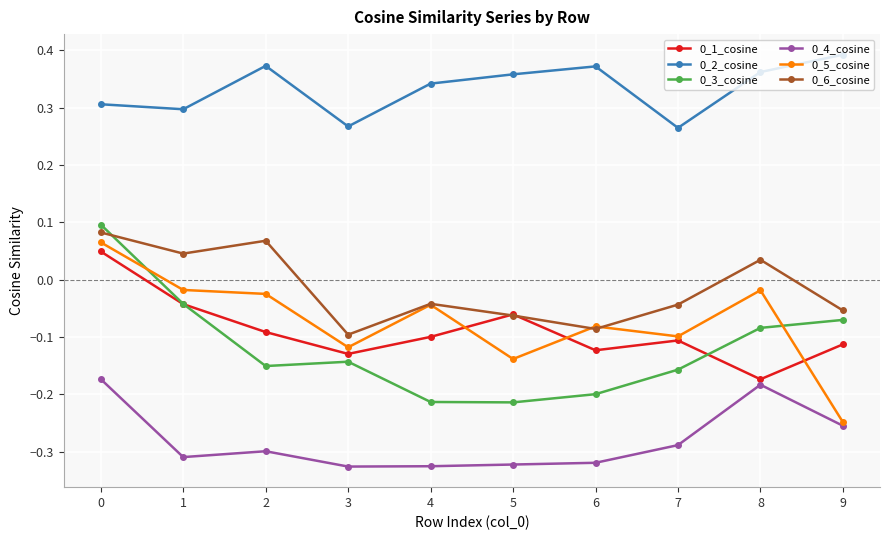

True or false: 0_2_cosine and 0_1_cosine intersect in this chart.

False